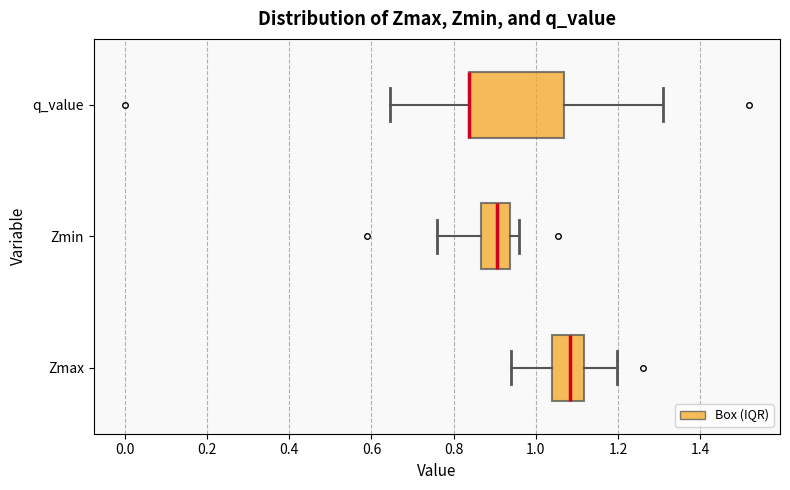

Comparing the boxes themselves (not the whiskers), which one is the widest?

q_value